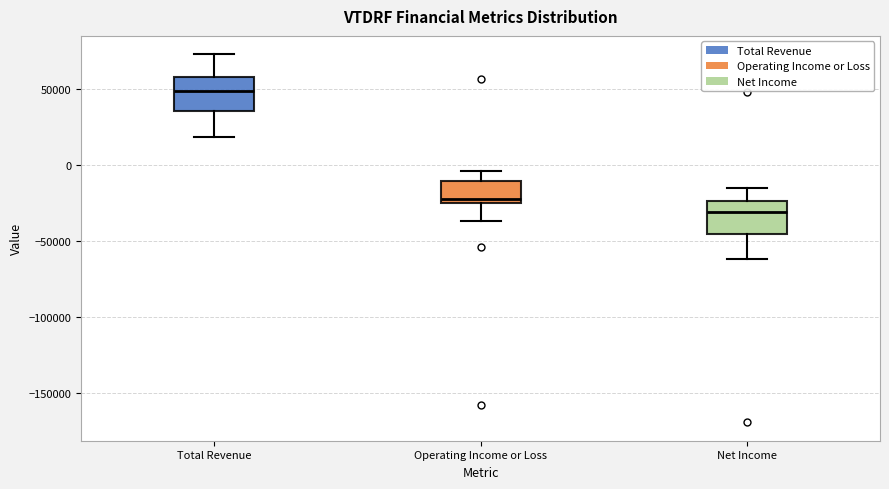

Where does the median line of the box for Total Revenue sit on the y-axis? The values are not printed on the chart, so give them approximately, as read against the axis.

50000